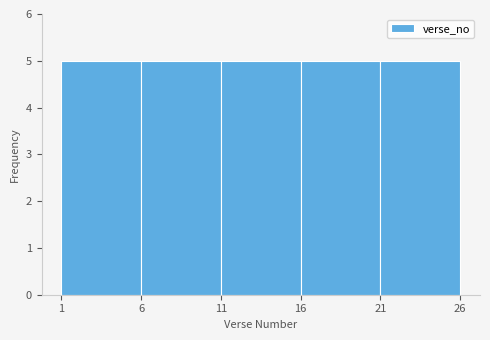

How tall is the bar that spans 11 to 16 on the x-axis? The values are not printed on the chart, so give them approximately, as read against the axis.

5